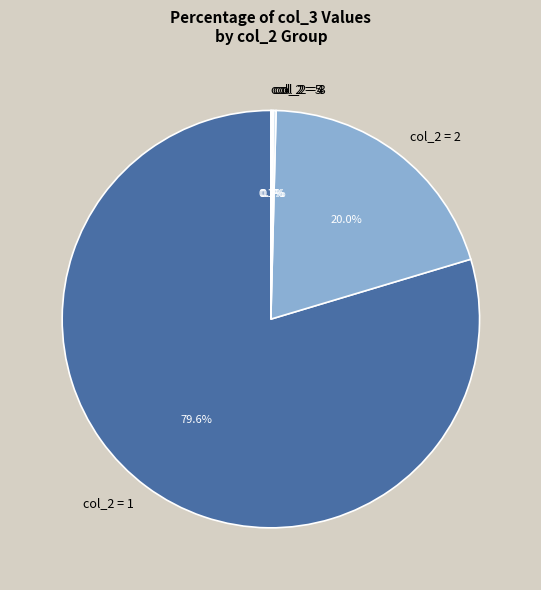

Does any single category account for the majority?

Yes